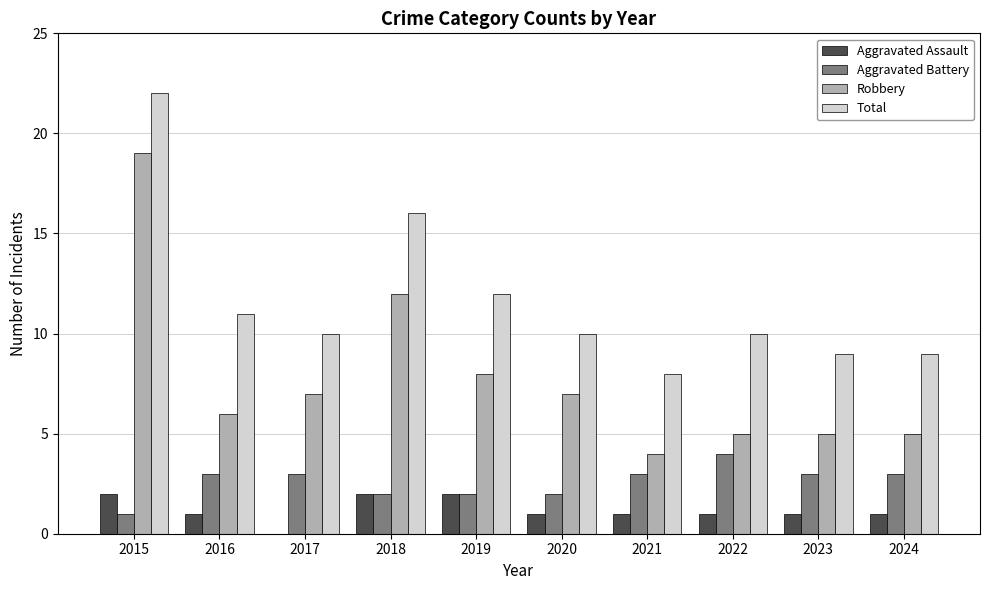

At which category is the sum across all series the highest?

2015